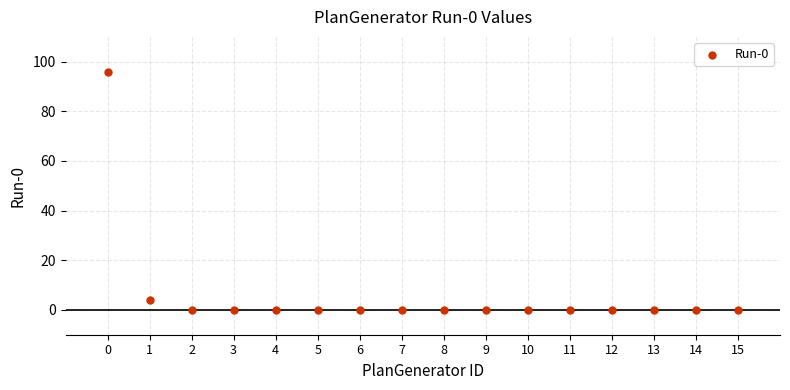

What Y value in the scatter plot is closest to 48?

4